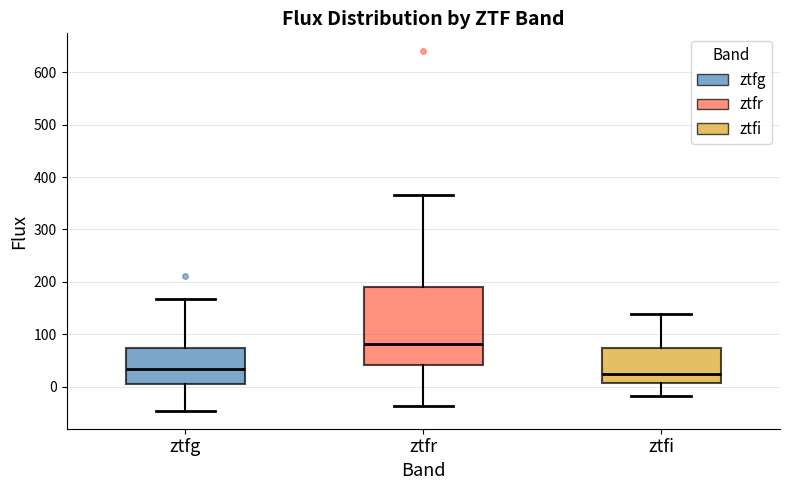

Reading left to right, transcribe this box plot: for each box, give where its median line is, the range the box spans, and where its two whiskers end, as read against the y-axis. The values are not printed on the chart, so give them approximately, as read against the axis.

ztfg: median 30, box 0 to 70, whiskers -50 to 170
ztfr: median 80, box 40 to 190, whiskers -40 to 370
ztfi: median 20, box 10 to 70, whiskers -20 to 140